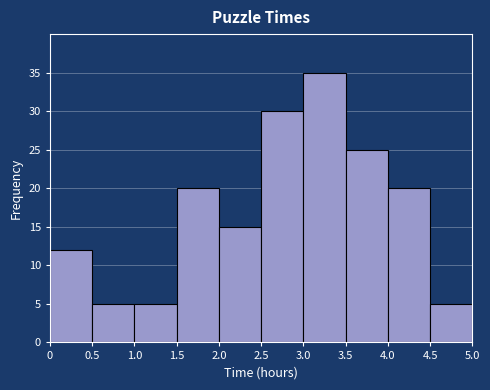

Over which range of the x-axis is the bar tallest?

3.0 to 3.5